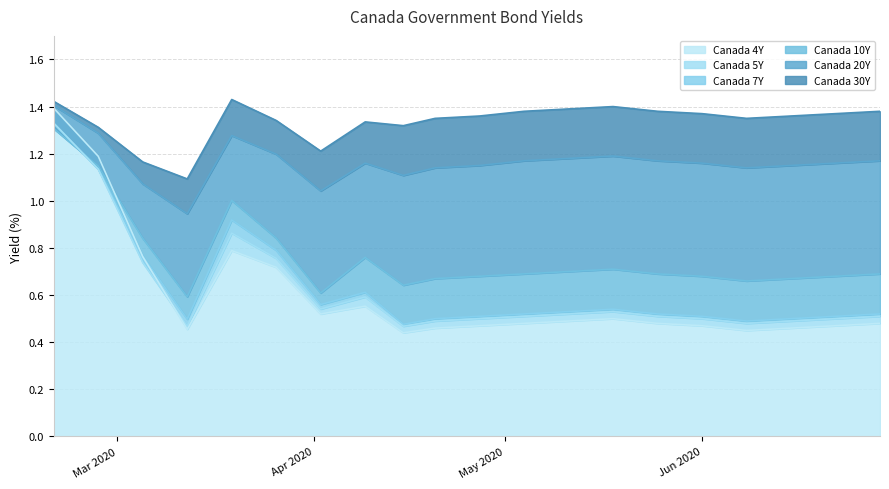

What is the maximum value for Canada 4Y?

1.4